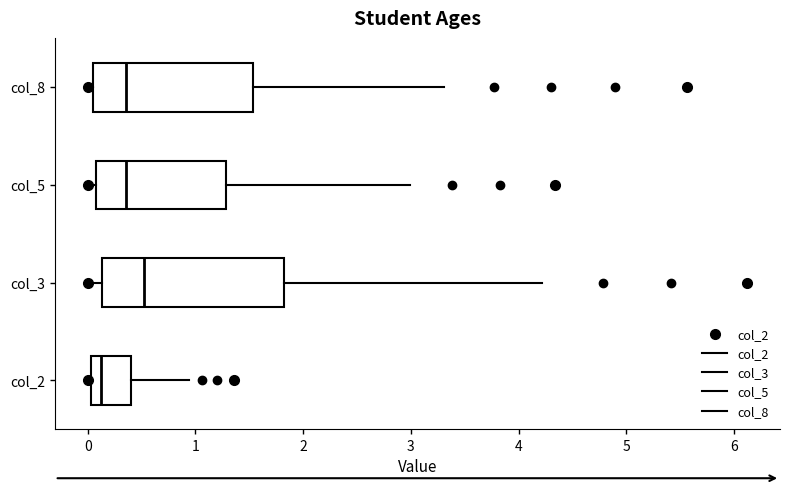

Where is the right edge of the box for col_3 on the x-axis? The values are not printed on the chart, so give them approximately, as read against the axis.

1.8